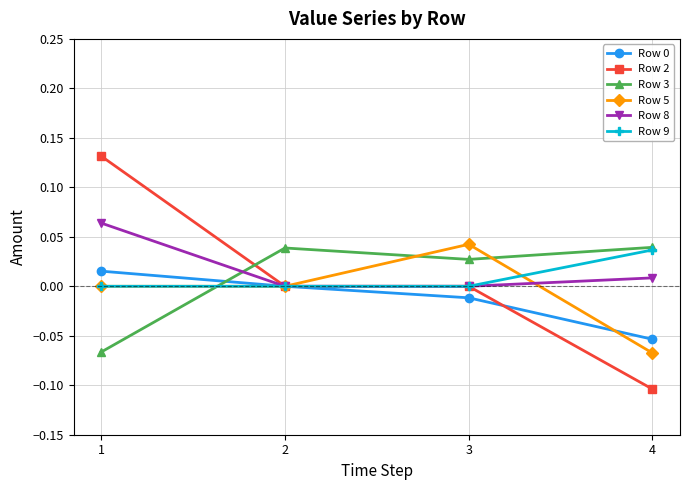

Between 1 and 4, which series saw the biggest shift?

Row 2